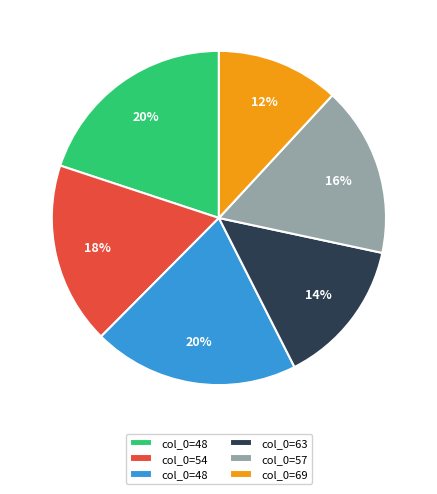

To the nearest percent, what is the difference between the largest and smallest slice percentages?

8%